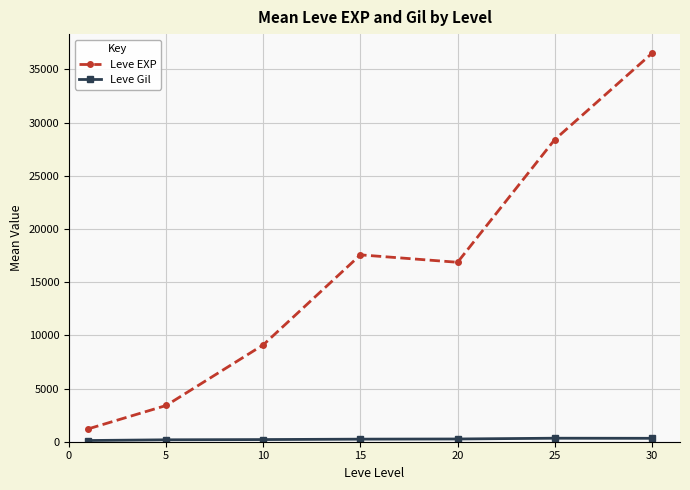

At how many categories does at least one series exceed 12405?

4